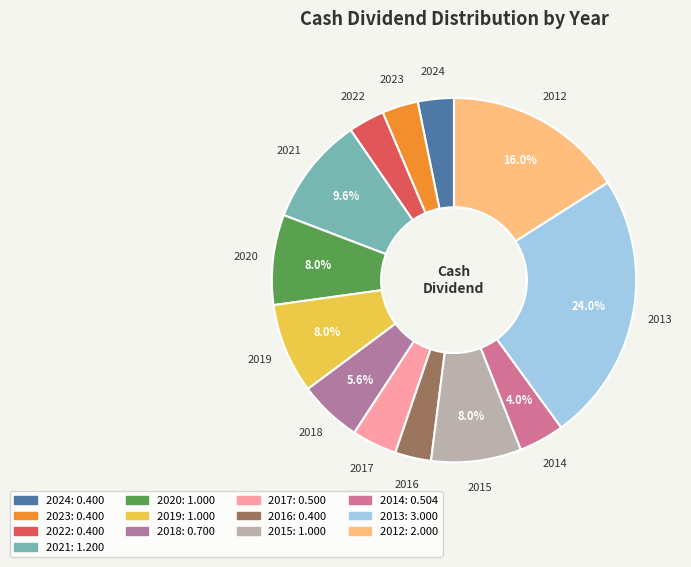

To the nearest percent, what is the combined percentage of 2024 and 2015?

11%